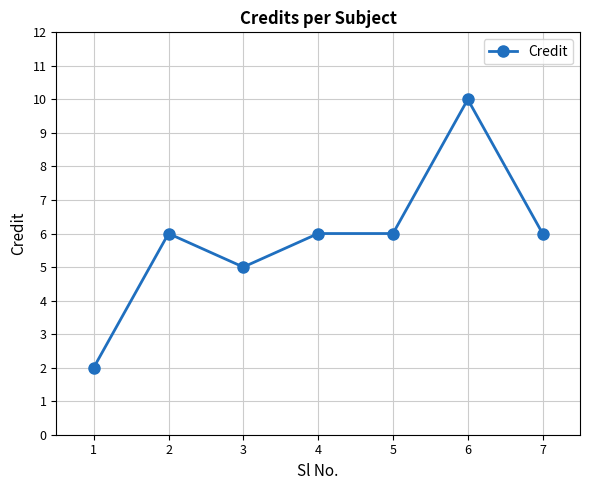

What is the difference between the values at 6 and 5?

4